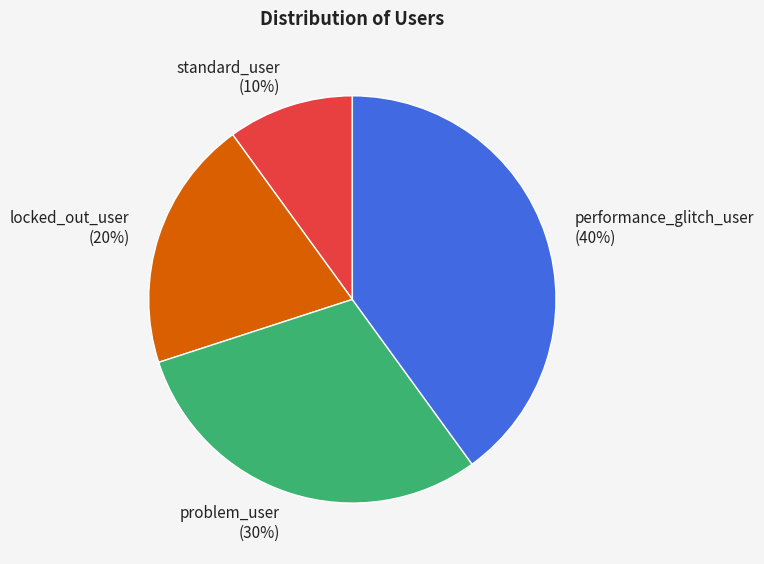

To the nearest percent, what percentage of the pie is standard_user?

10%